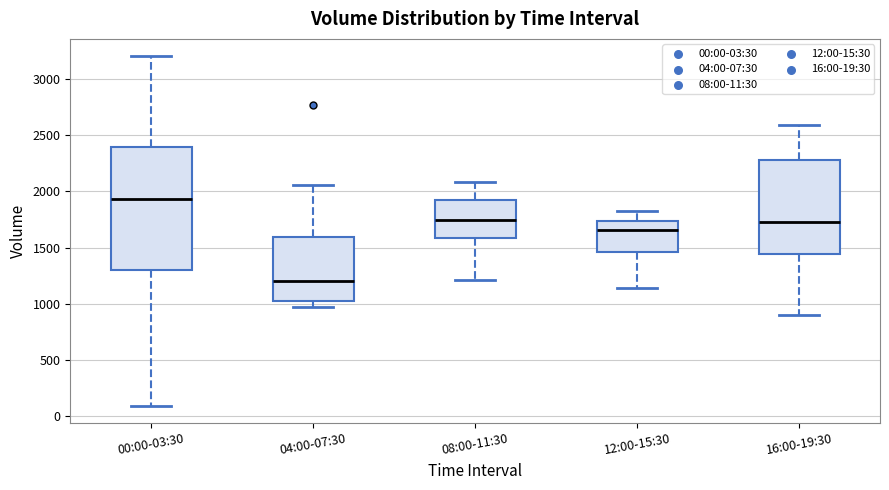

Reading left to right, read every box against the y-axis: the position of its median line, the range the box covers, and the ends of its whiskers. The values are not printed on the chart, so give them approximately, as read against the axis.

00:00-03:30: median 1950, box 1300 to 2400, whiskers 100 to 3200
04:00-07:30: median 1200, box 1000 to 1600, whiskers 950 to 2050
08:00-11:30: median 1750, box 1600 to 1900, whiskers 1200 to 2100
12:00-15:30: median 1650, box 1450 to 1750, whiskers 1150 to 1800
16:00-19:30: median 1750, box 1450 to 2300, whiskers 900 to 2600